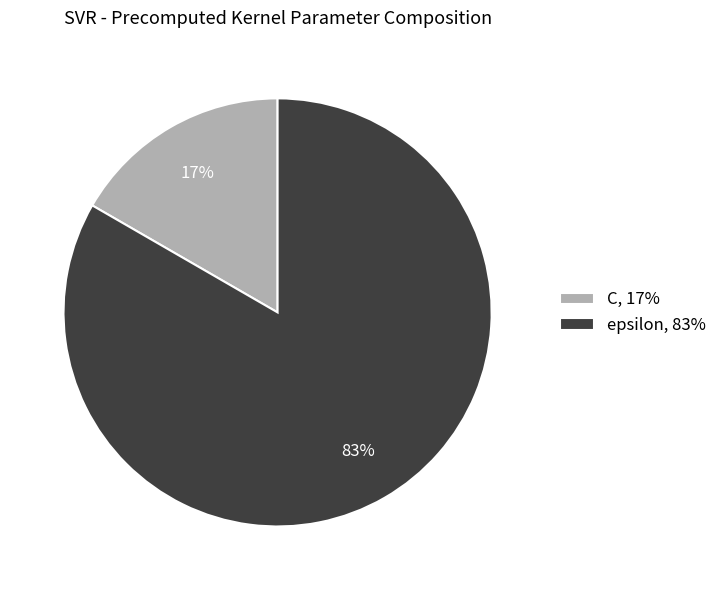

Is there any slice that represents more than half of the pie?

Yes